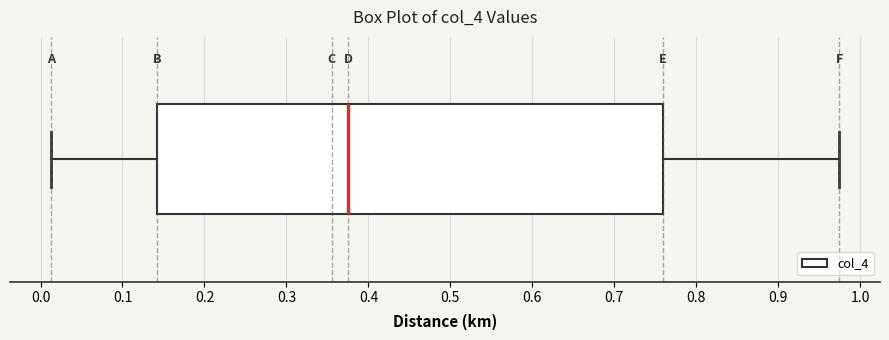

Read this box plot against the x-axis: the position of the median line, the range covered by the box, and the ends of both whiskers. The values are not printed on the chart, so give them approximately, as read against the axis.

median 0.38, box 0.14 to 0.76, whiskers 0.01 to 0.97